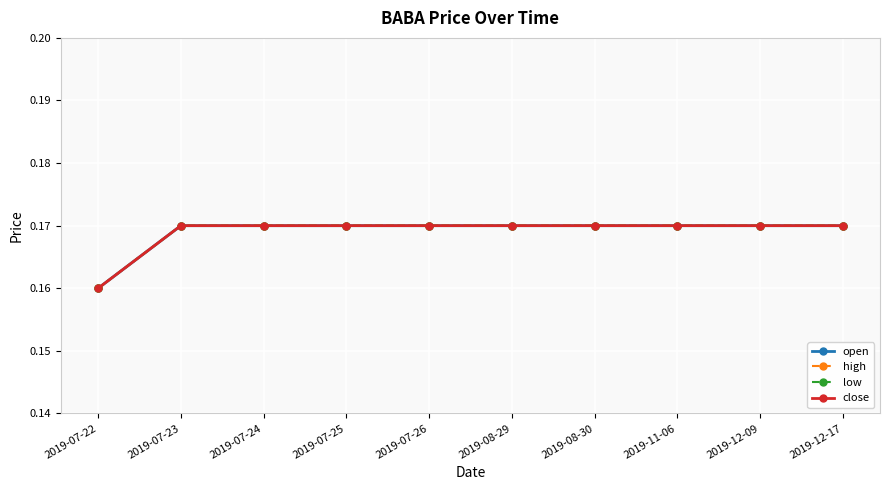

Does the chart display data point markers on the line(s)?

Yes